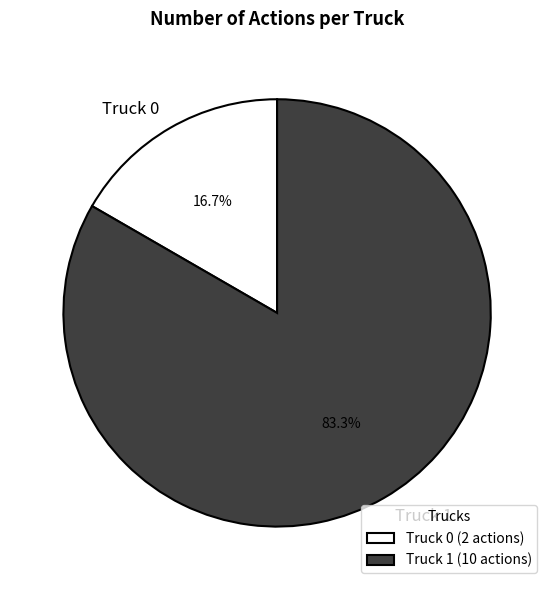

Which category has the smallest portion of the pie?

Truck 0